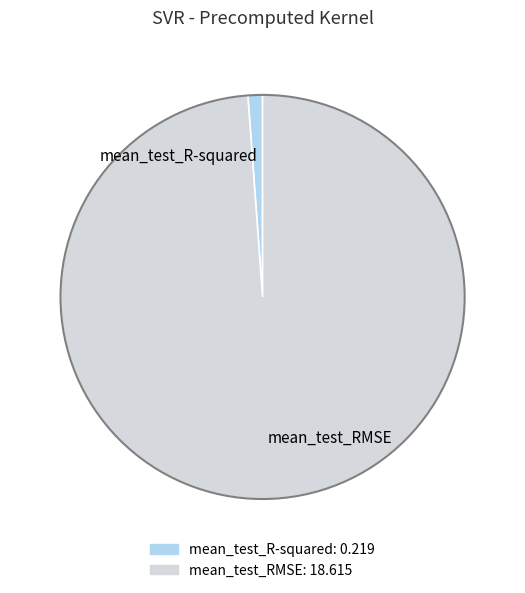

Is it true that mean_test_RMSE is 89% of the pie?

False